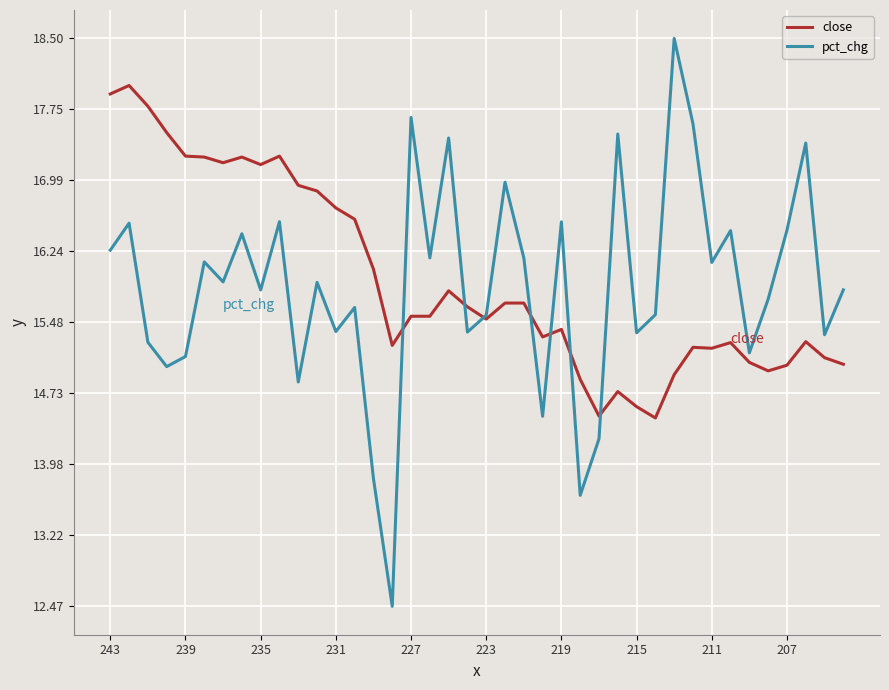

What are all the series names shown in the legend?

close, pct_chg